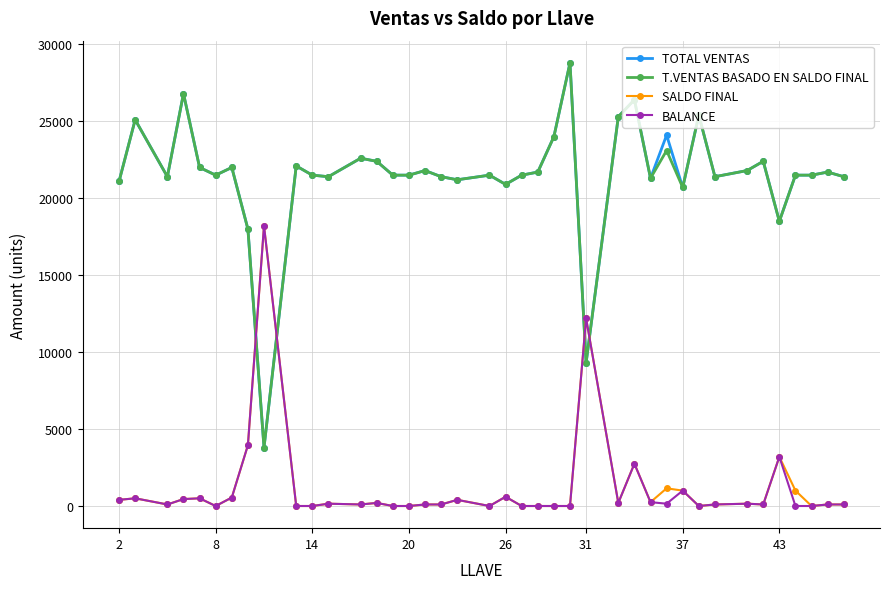

What are all the series names shown in the legend?

TOTAL VENTAS, T.VENTAS BASADO EN SALDO FINAL, SALDO FINAL, BALANCE